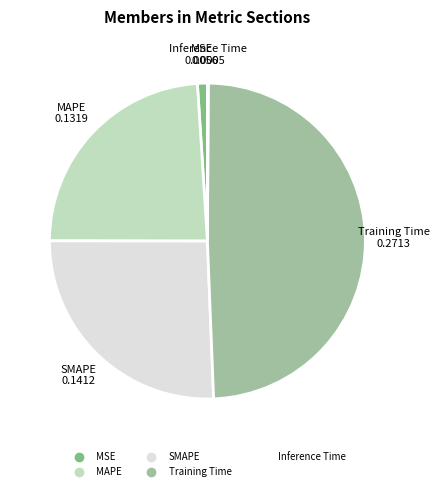

Does any single category account for the majority?

No